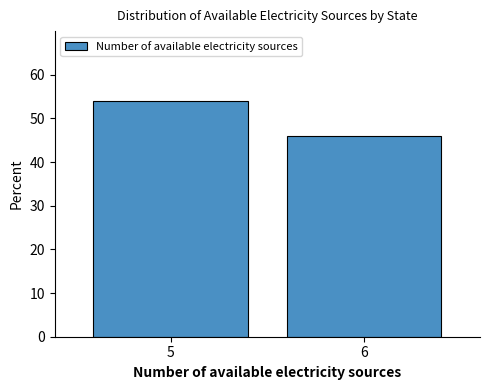

Reading left to right, transcribe all the data shown in this chart.

5=54	6=46